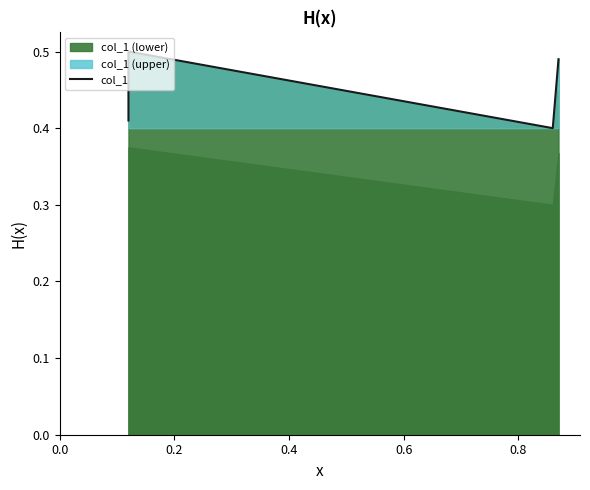

What is the difference between the maximum and minimum values?

0.1